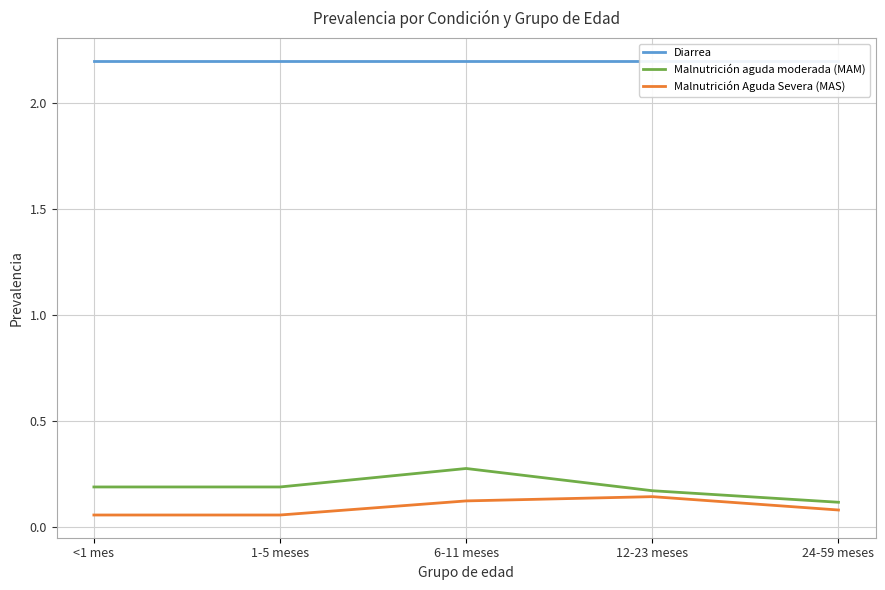

Rank the categories by Malnutrición Aguda Severa (MAS) value from highest to lowest.

12-23 meses, 6-11 meses, 24-59 meses, <1 mes, 1-5 meses